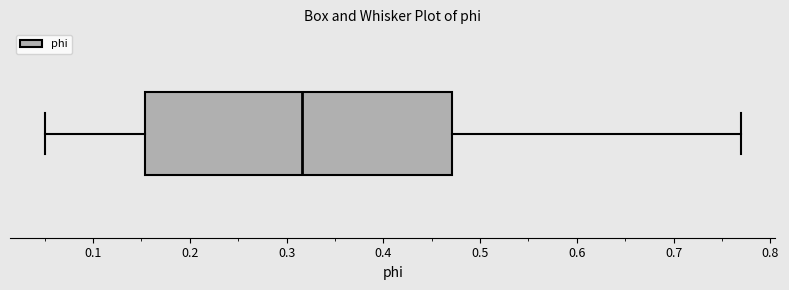

Read this box plot against the x-axis: the position of the median line, the range covered by the box, and the ends of both whiskers. The values are not printed on the chart, so give them approximately, as read against the axis.

median 0.32, box 0.15 to 0.47, whiskers 0.05 to 0.77